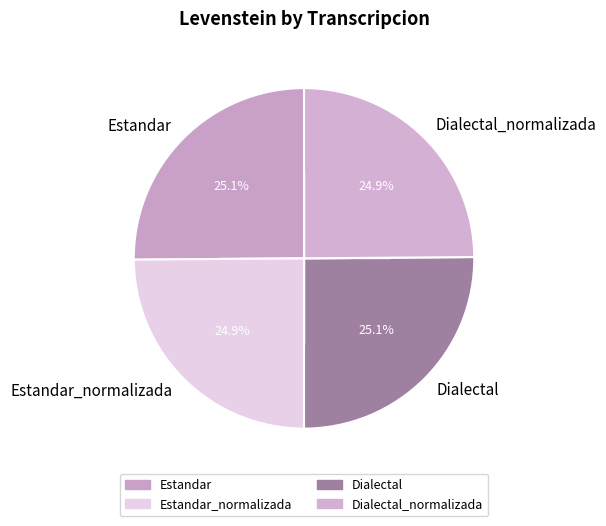

Is Dialectal_normalizada the majority of the pie?

No